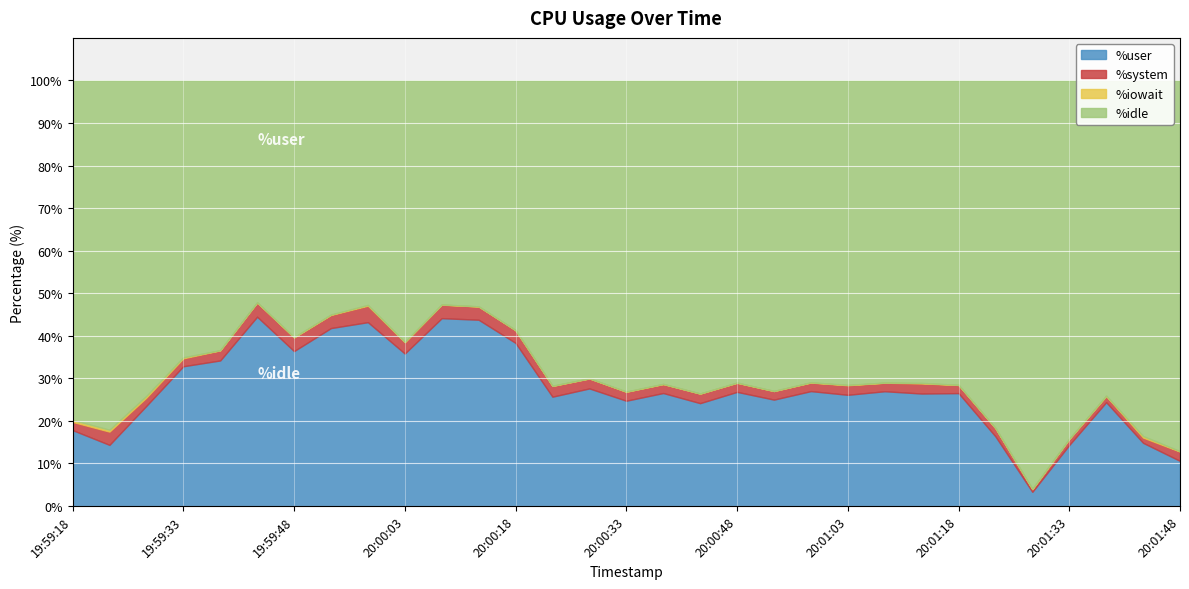

True or false: %system has a value of 3.3 at 20:00:28.

False